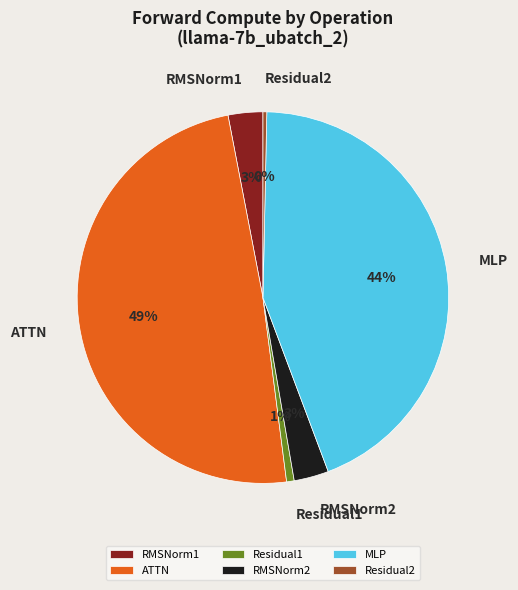

Combined, do RMSNorm2 and MLP account for over 50%?

No